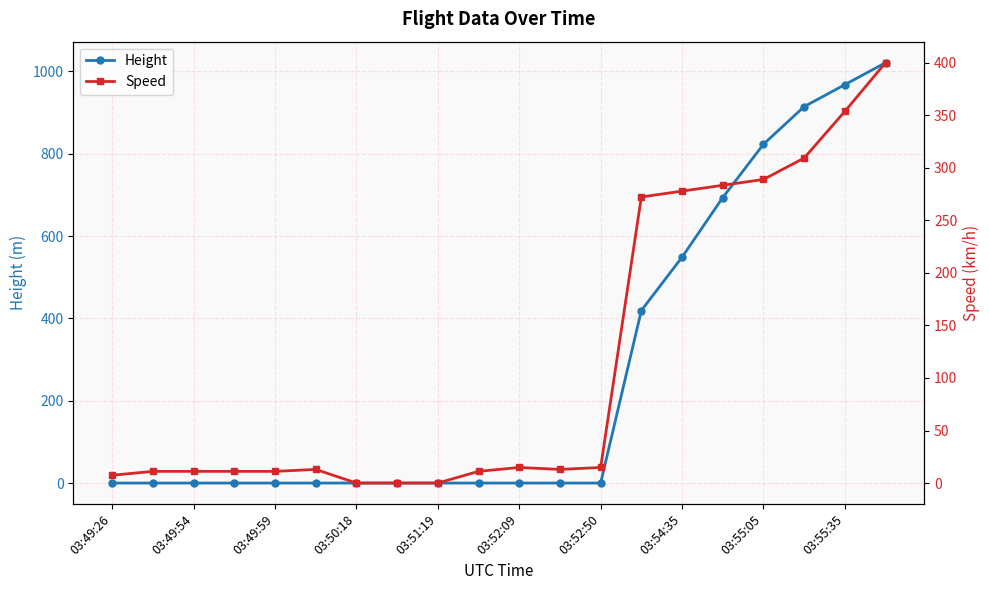

What are all the series names shown in the legend?

Height, Speed